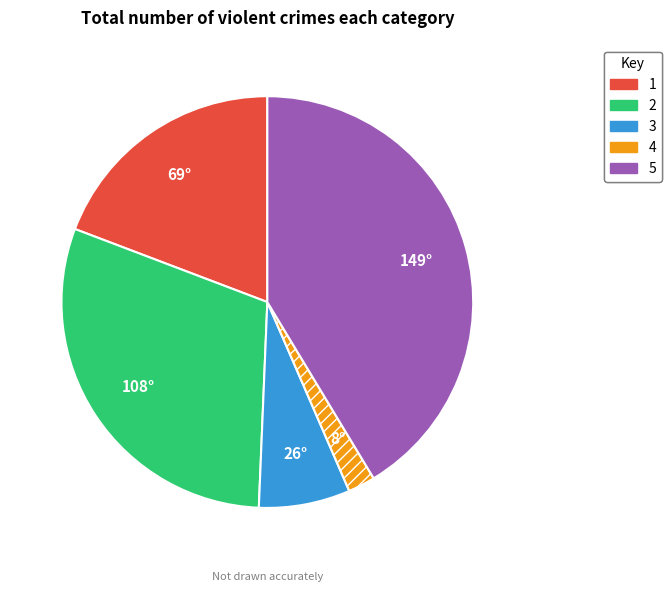

Is there any slice that represents more than half of the pie?

No